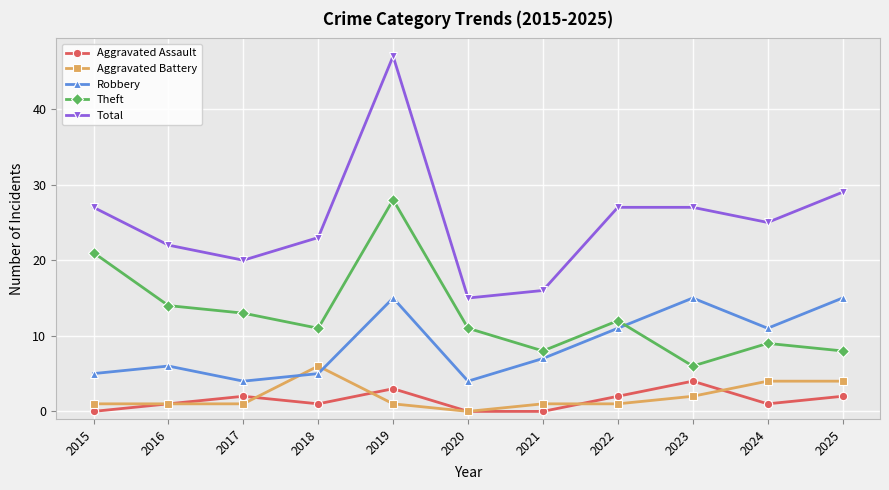

After their last crossing, which series has the higher values: Robbery or Aggravated Battery?

Robbery